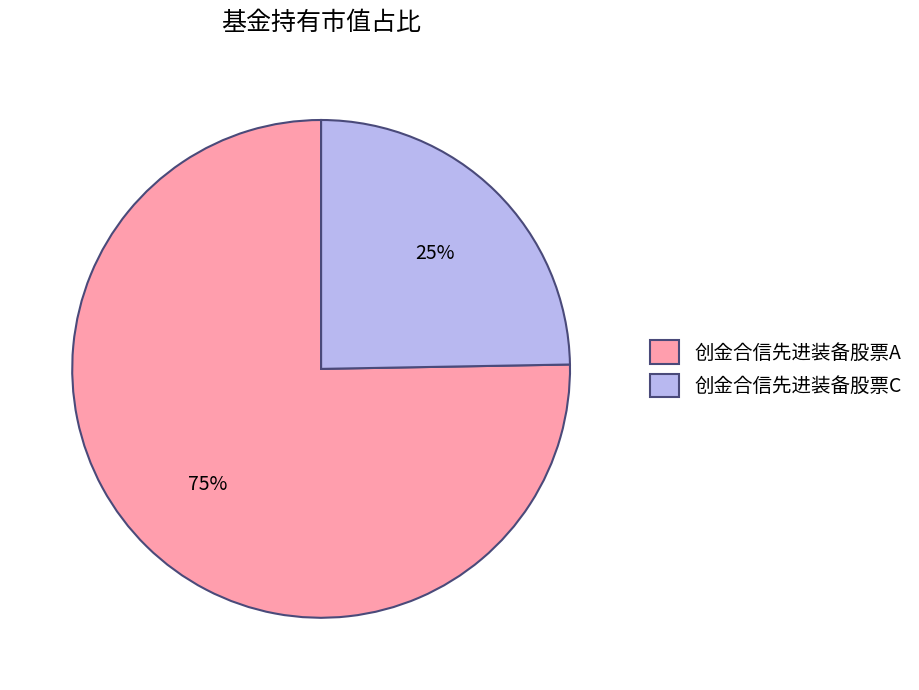

To the nearest percent, what is the average slice percentage?

50%